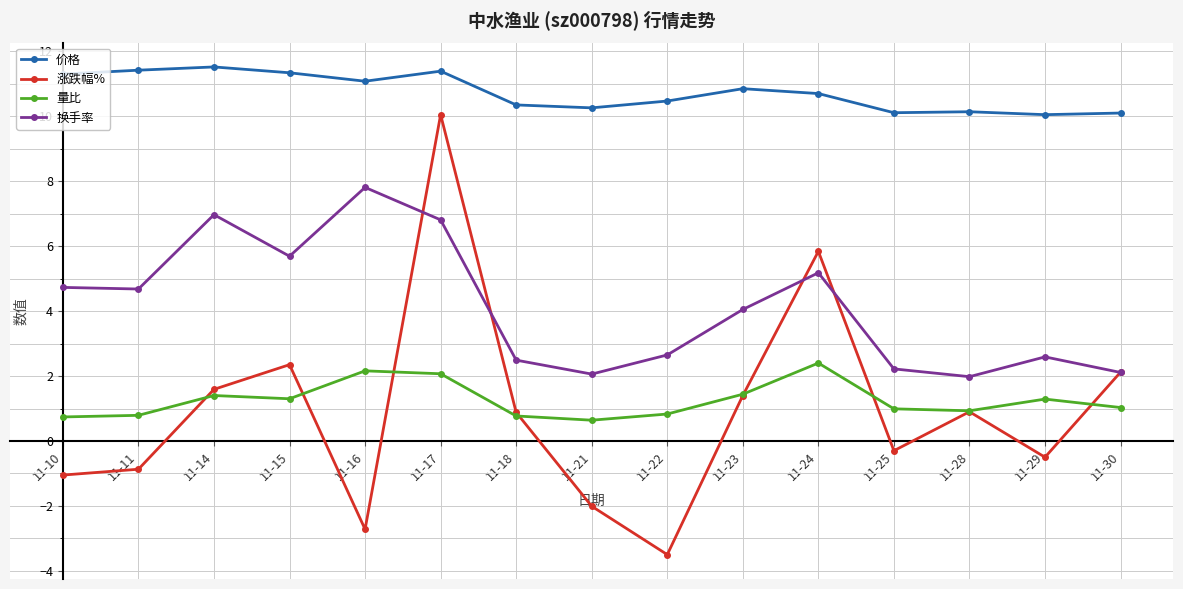

What is the value of the 量比 point at the 4th from the left?

1.3